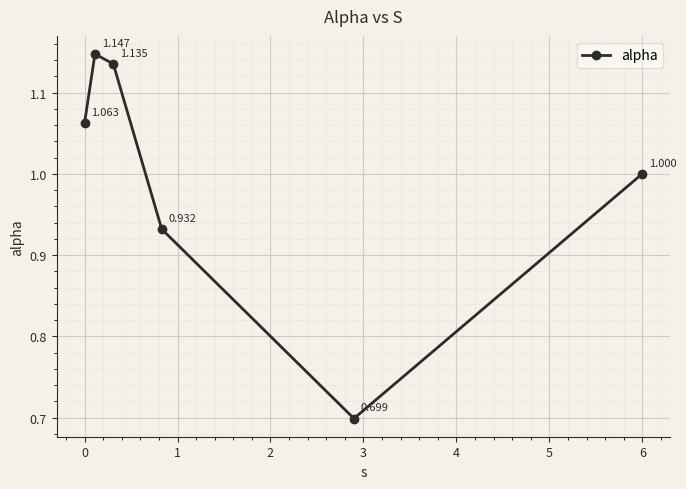

True or false: there are more than 0 points higher than both neighbors.

True